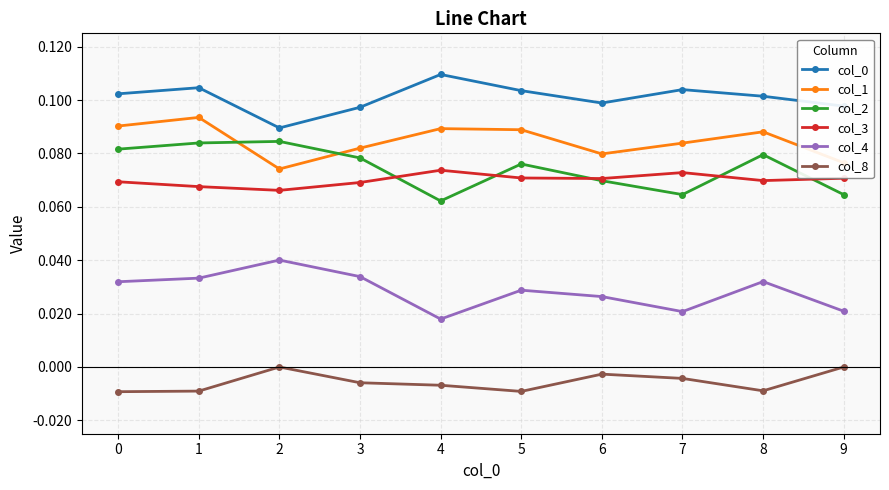

True or false: col_2 has a value of 0.1 at 0.

True